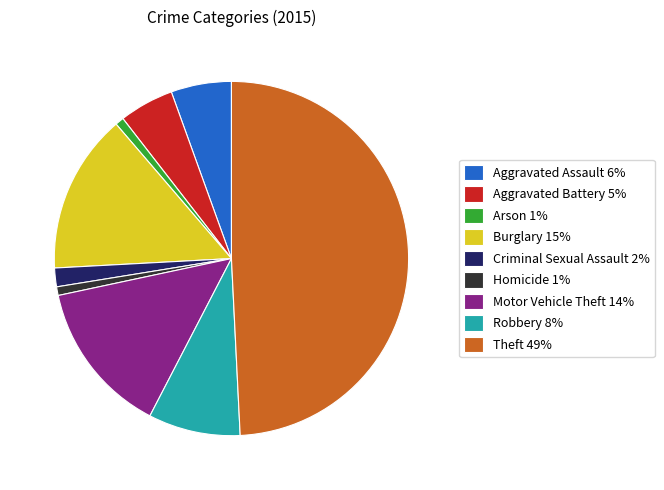

What is the largest slice in the pie chart?

Theft